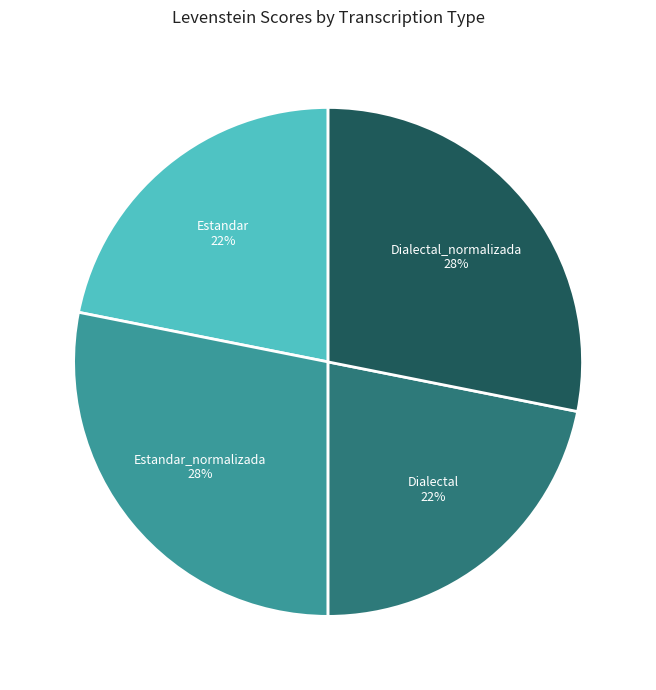

Which has a higher value, Estandar or Estandar_normalizada?

Estandar_normalizada